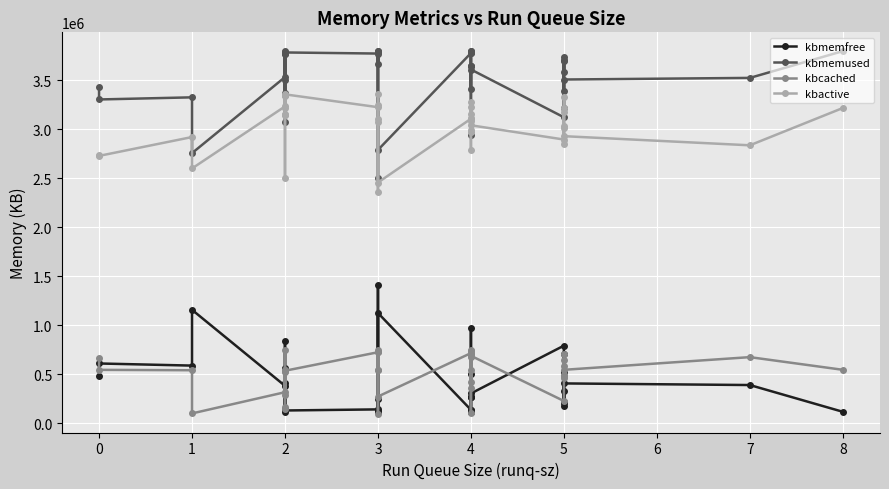

How many data points in kbactive are above 3106664?

19